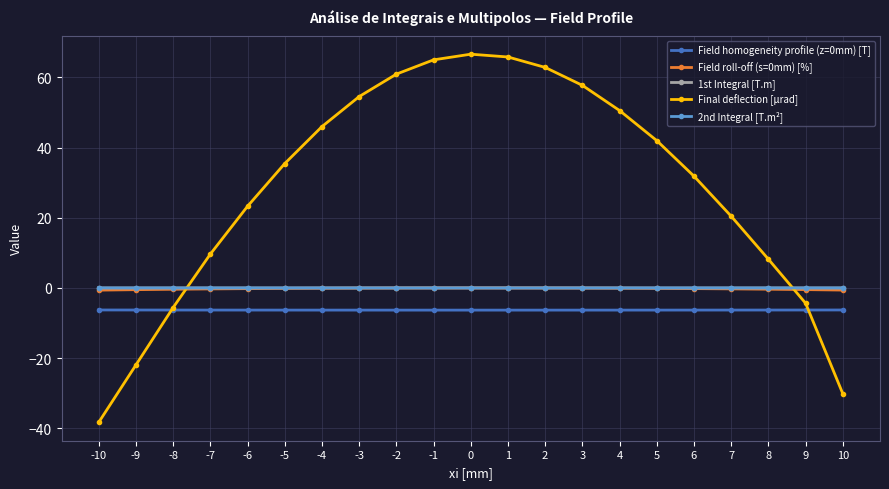

Between -7 and 2, which series saw the biggest shift?

Final deflection [μrad]